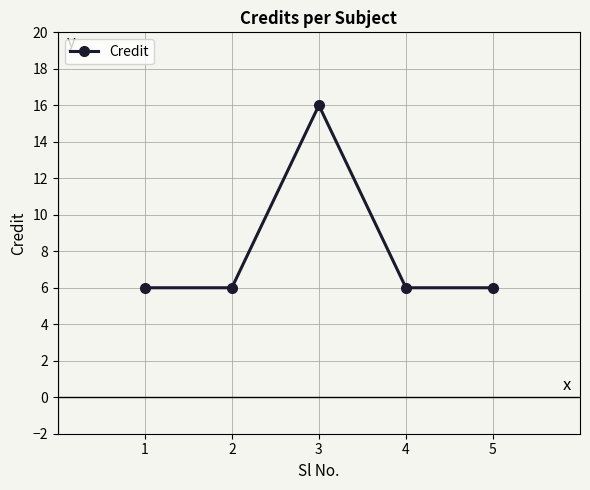

What is the ratio of the value at 4 to the value at 2?

1.0